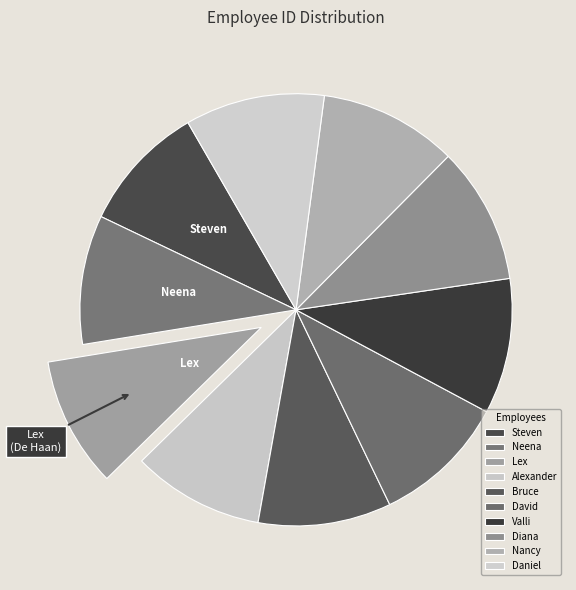

Rank the categories by value from lowest to highest.

Steven, Neena, Lex, Alexander, Bruce, David, Valli, Diana, Nancy, Daniel